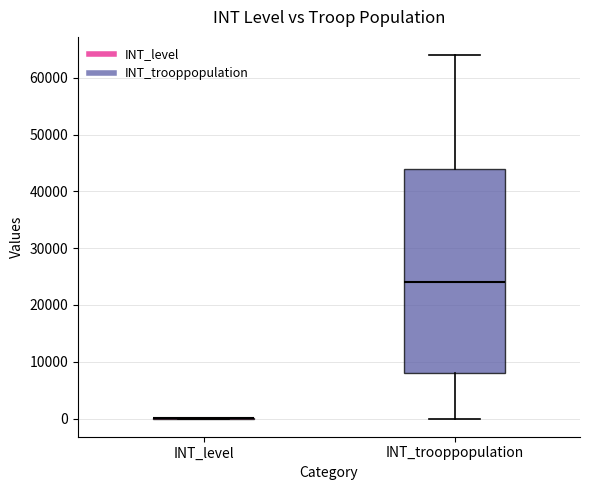

Which box is the tallest, from its lower edge to its upper edge?

INT_trooppopulation